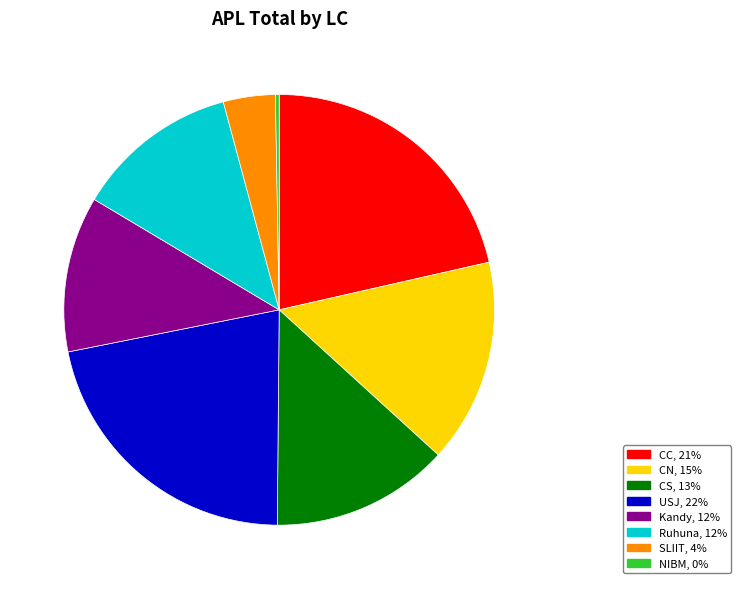

Is there a majority slice in this chart?

No